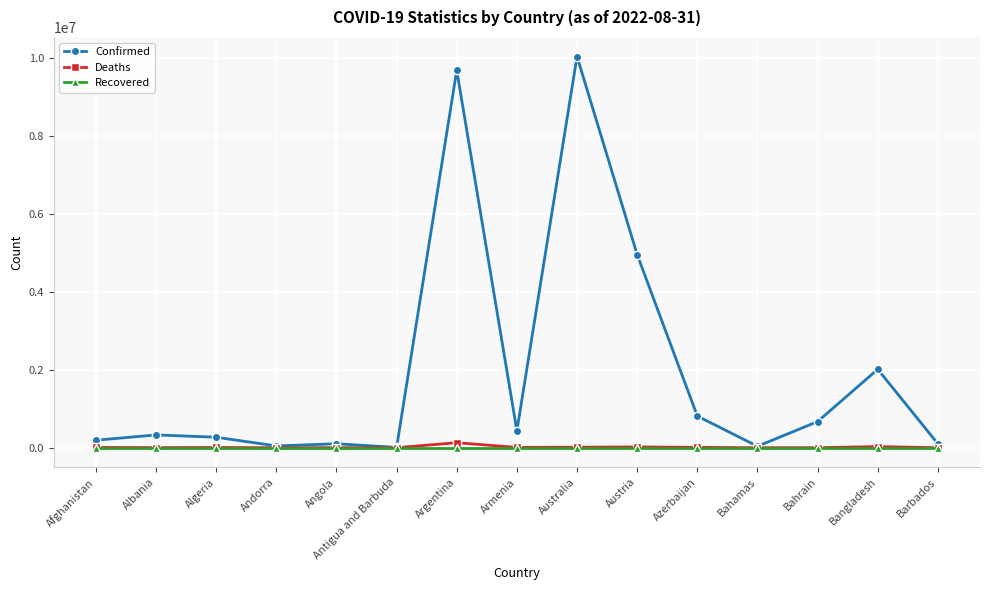

Which series has the largest total across all categories?

Confirmed